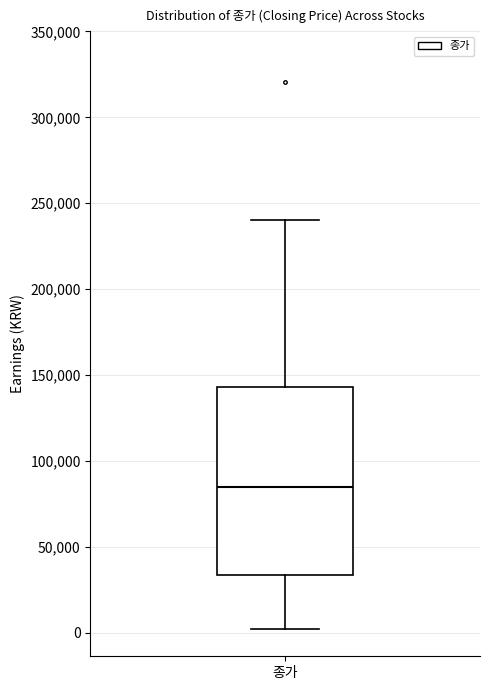

Read this box plot against the y-axis: the position of the median line, the range covered by the box, and the ends of both whiskers. The values are not printed on the chart, so give them approximately, as read against the axis.

median 85000, box 35000 to 145000, whiskers 0 to 240000